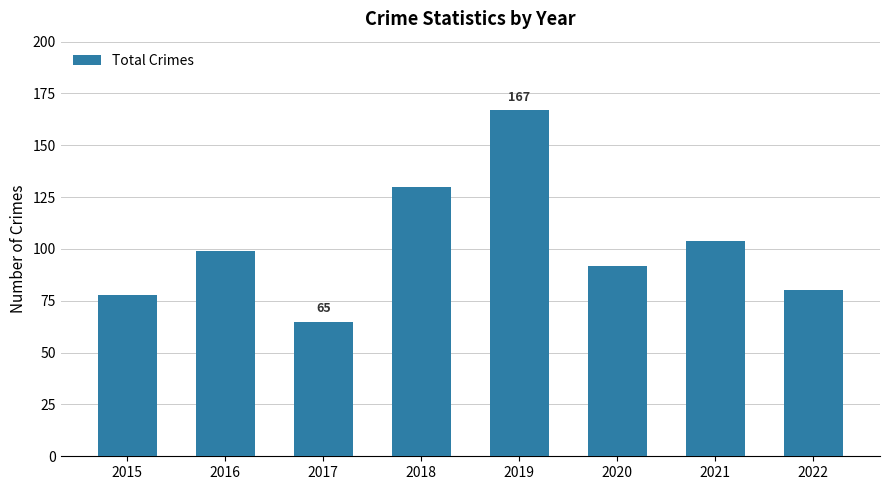

Reading right to left, list all the values displayed in this chart.

80	104	92	167	130	65	99	78